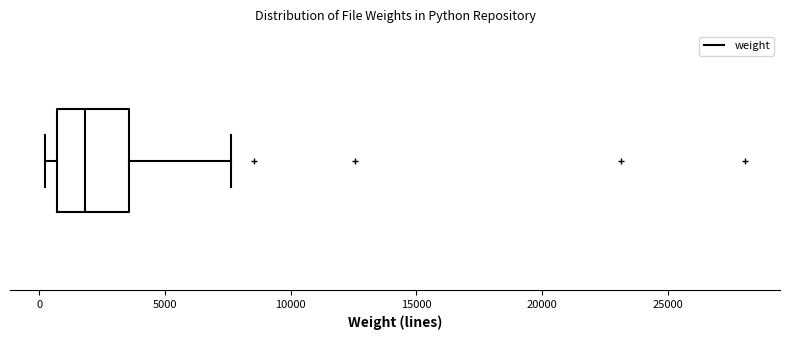

Read this box plot against the x-axis: the position of the median line, the range covered by the box, and the ends of both whiskers. The values are not printed on the chart, so give them approximately, as read against the axis.

median 2000, box 500 to 3500, whiskers 0 to 7500